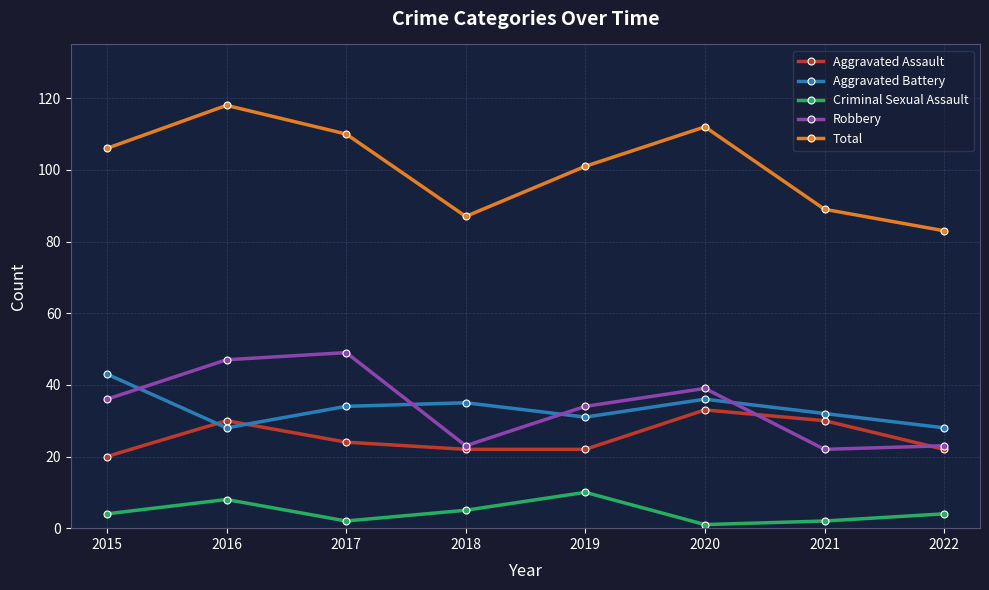

Between 2016 and 2021, which series saw the biggest shift?

Total